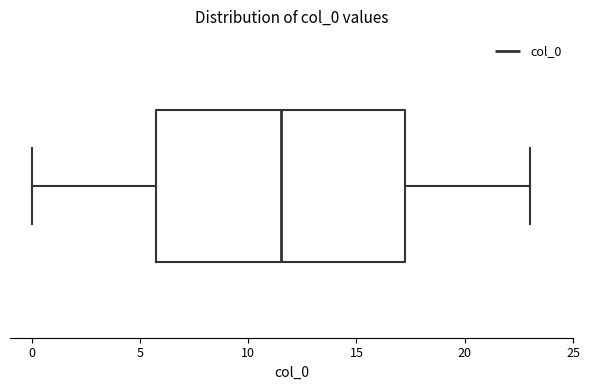

Read this box plot against the x-axis: the position of the median line, the range covered by the box, and the ends of both whiskers. The values are not printed on the chart, so give them approximately, as read against the axis.

median 11.5, box 6.0 to 17.5, whiskers 0.0 to 23.0